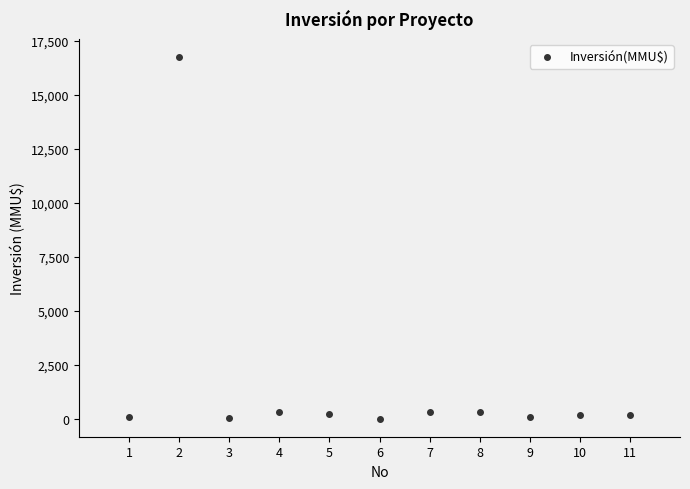

What is the range of Y values (max minus min)?

16726